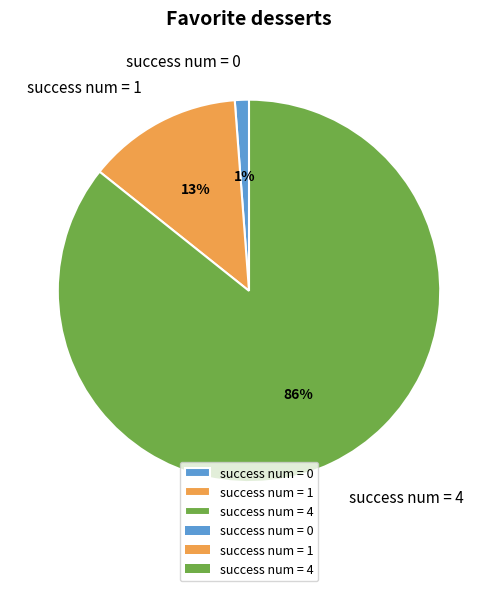

How many segments does this pie chart have?

3